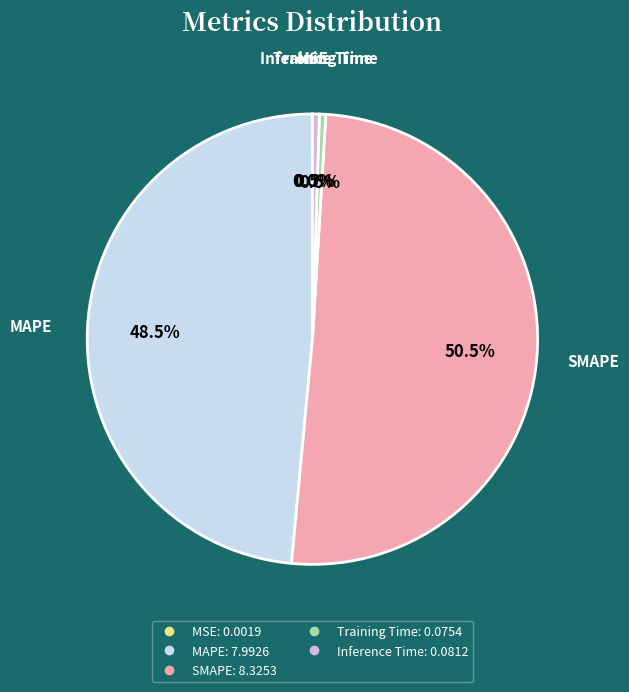

Which has a higher value, Training Time or MAPE?

MAPE